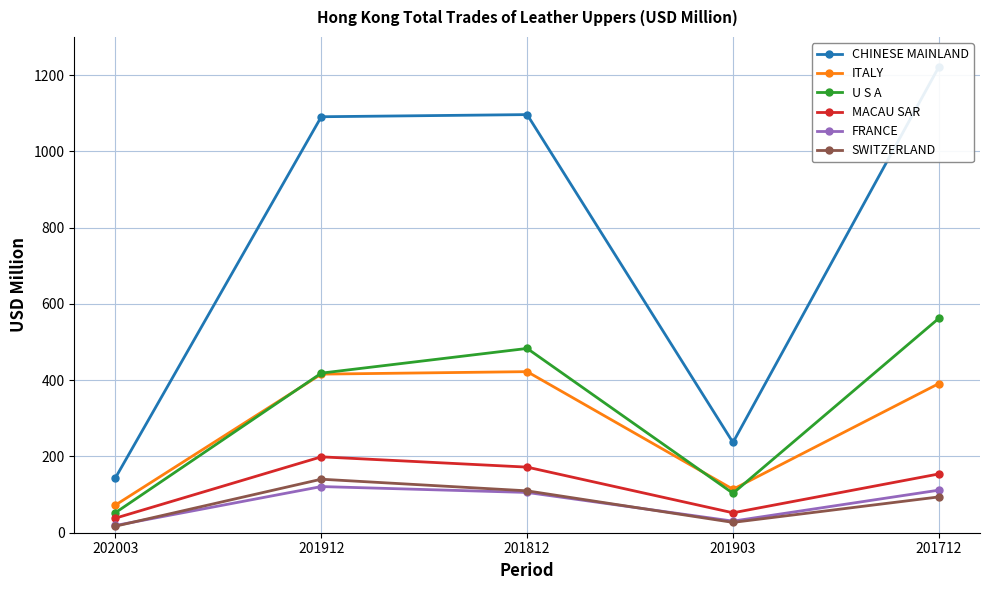

How many data points in MACAU SAR are less than 154?

2